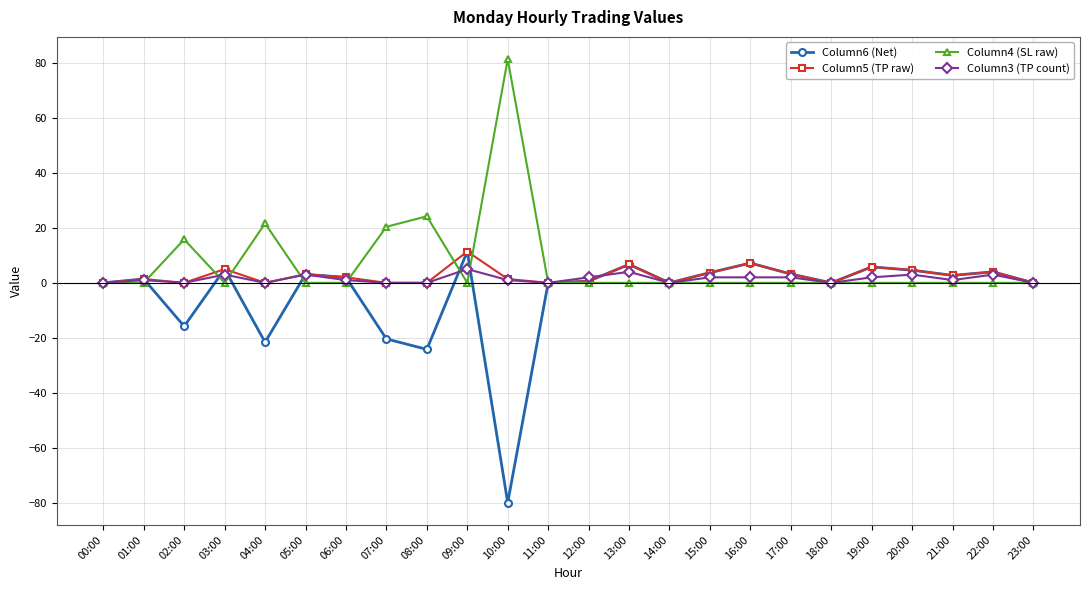

True or false: Column4 (SL raw) has more than 0 interior local peaks.

True